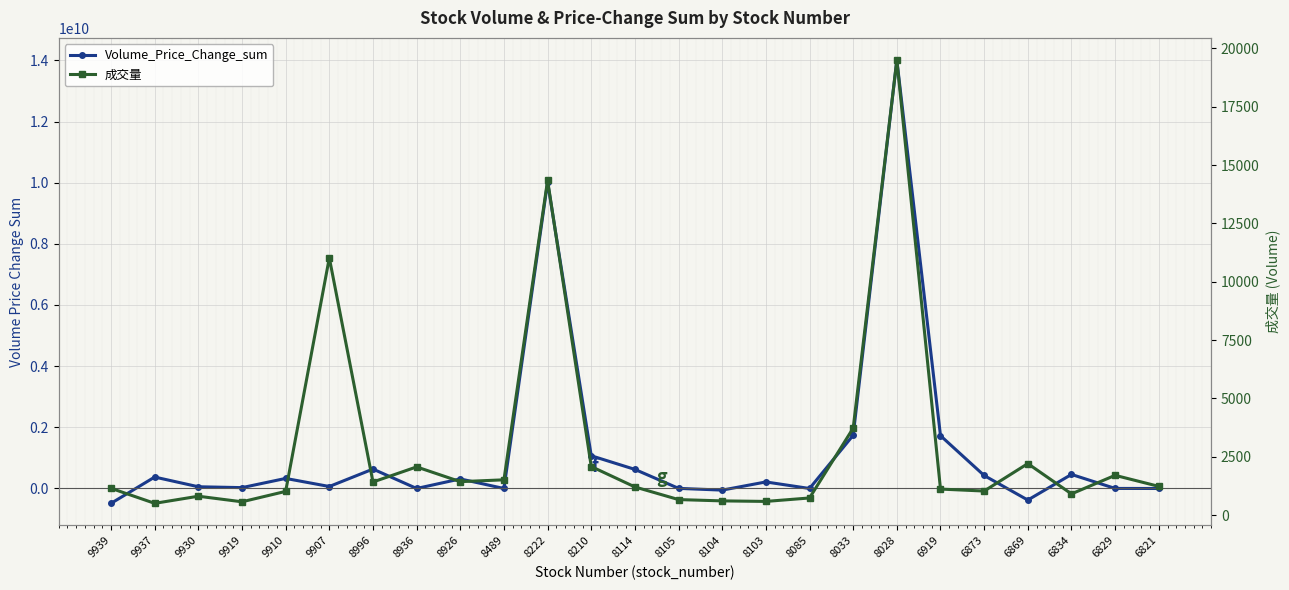

What is the value of the Volume_Price_Change_sum point at the 5th from the left?

329170923